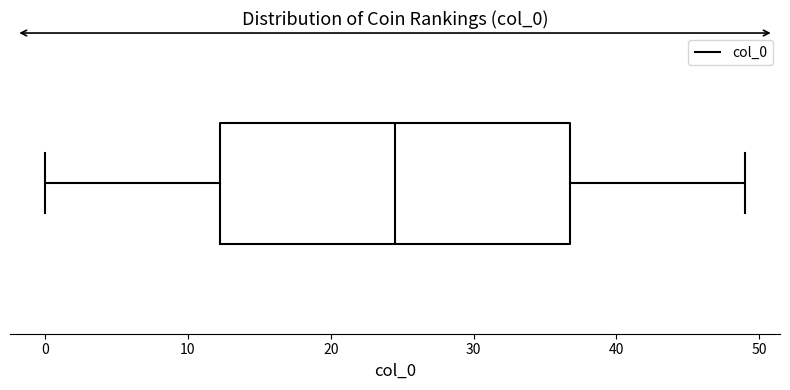

Where does the right whisker of the box end on the x-axis? The values are not printed on the chart, so give them approximately, as read against the axis.

49